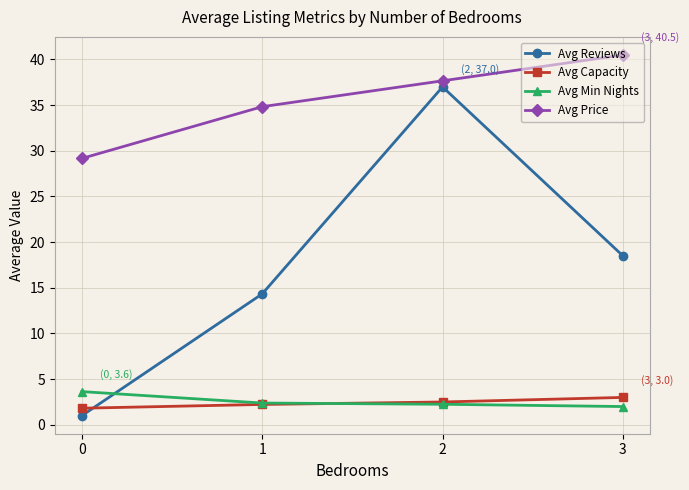

True or false: Avg Price and Avg Reviews cross at least once.

False